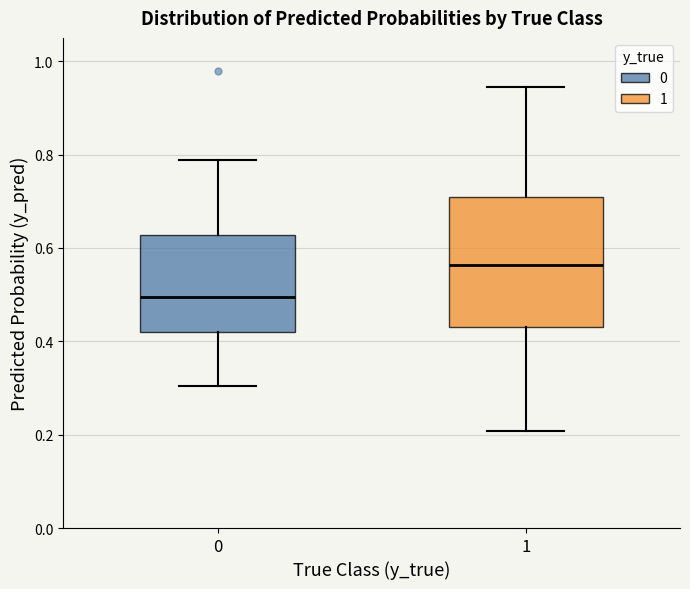

Reading left to right, read every box against the y-axis: the position of its median line, the range the box covers, and the ends of its whiskers. The values are not printed on the chart, so give them approximately, as read against the axis.

0: median 0.50, box 0.42 to 0.62, whiskers 0.30 to 0.78
1: median 0.56, box 0.42 to 0.70, whiskers 0.20 to 0.94